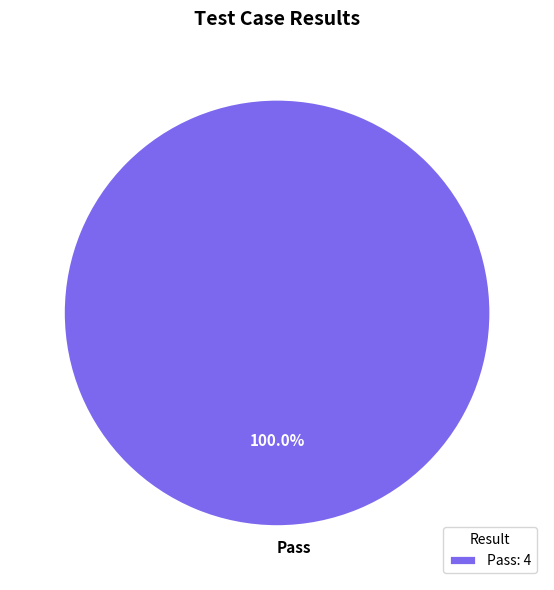

Does Pass represent more than half of the total?

Yes